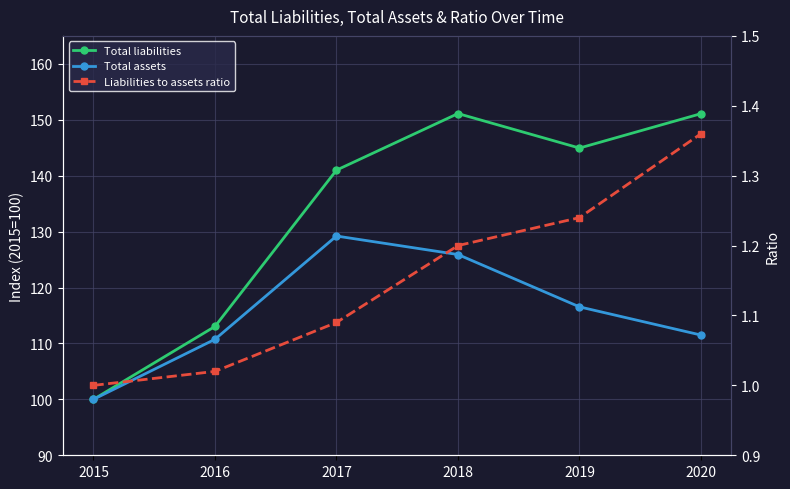

What is the value of the Total liabilities point at the 2nd from the left?

113.0